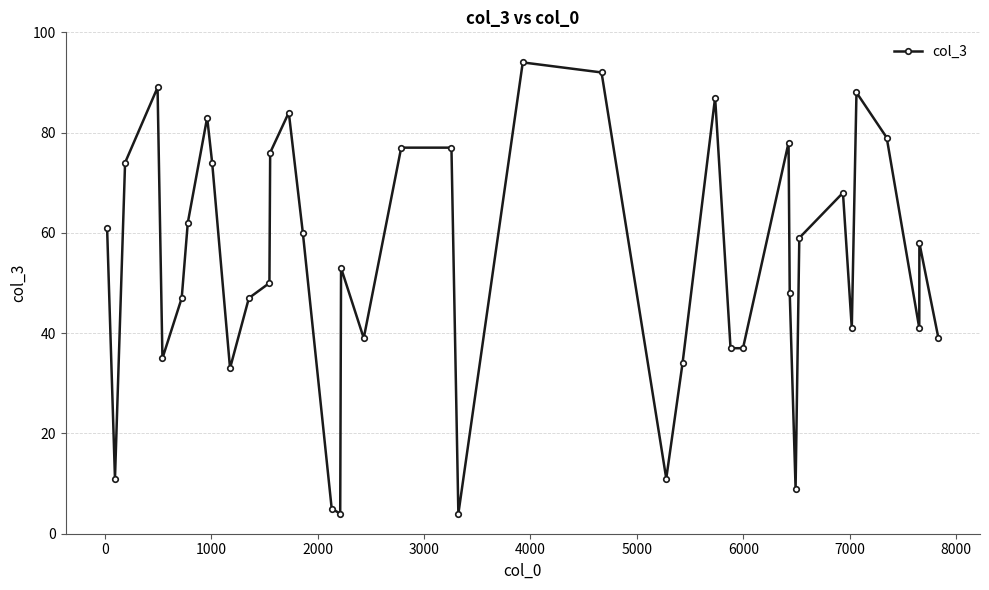

True or false: there are more than 1 points higher than both neighbors.

True